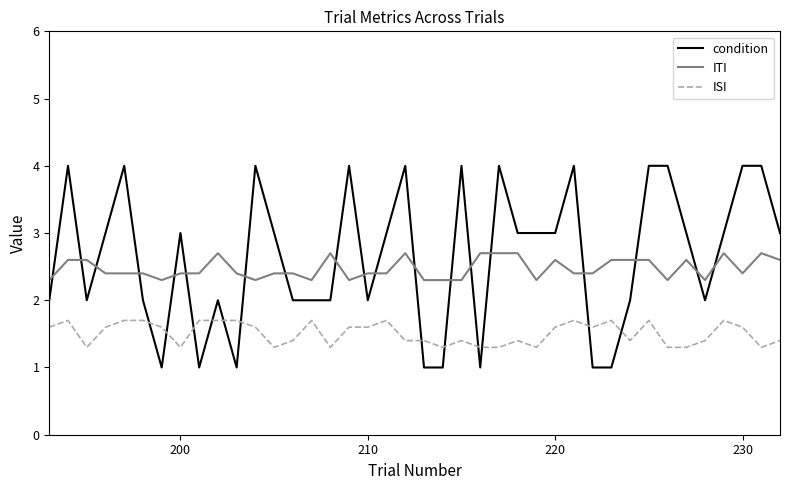

Is this an area chart (filled region under the line)?

No